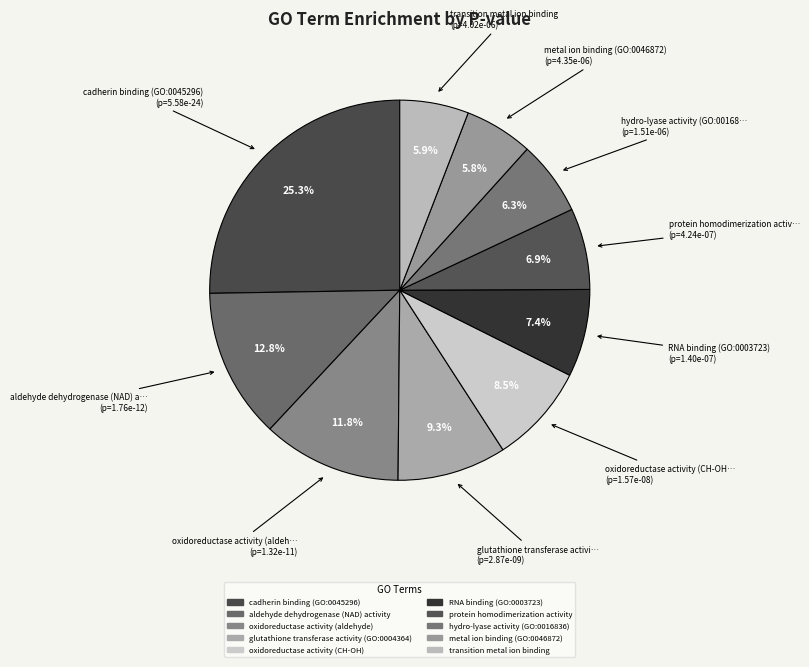

Which slice is the largest?

cadherin binding (GO:0045296)